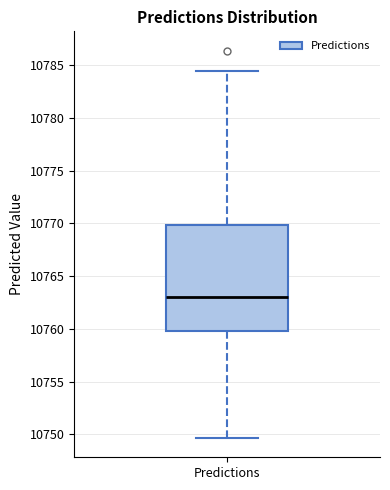

Transcribe this box plot: give where the median line is, the range the box spans, and where the two whiskers end, as read against the y-axis. The values are not printed on the chart, so give them approximately, as read against the axis.

median 10763.0, box 10760.0 to 10770.0, whiskers 10749.5 to 10784.5